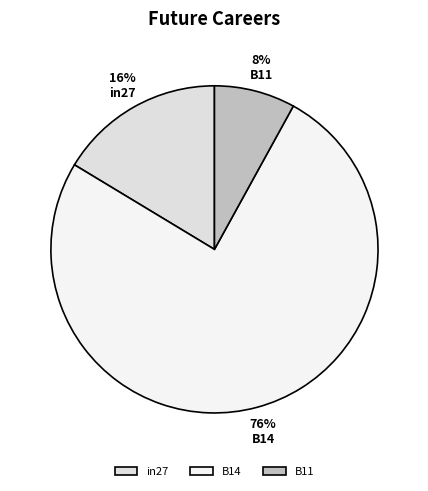

Which slice is the largest?

B14